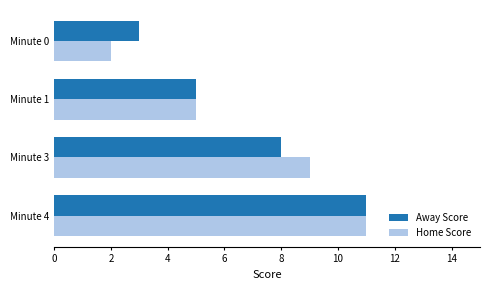

List the labels in order of Home Score value, largest first.

Minute 4, Minute 3, Minute 1, Minute 0